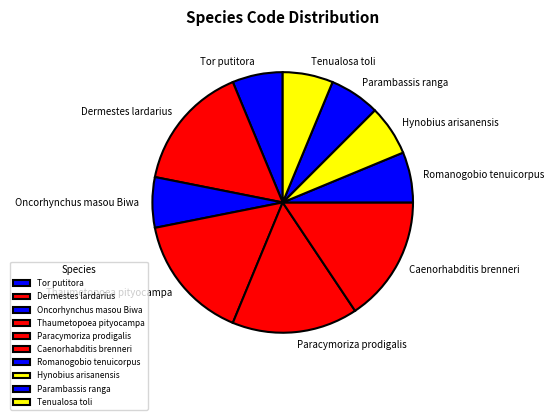

True or false: Tor putitora accounts for 13% of the total.

False